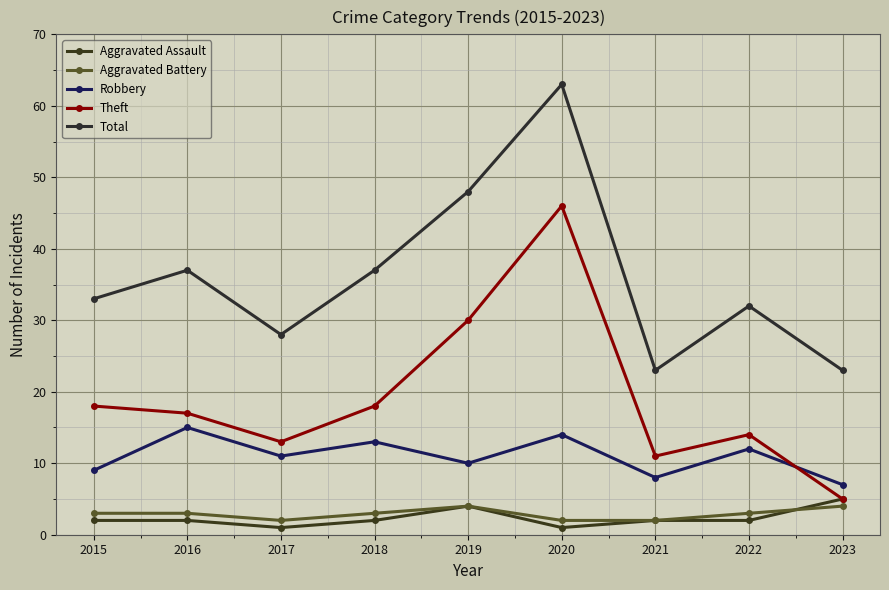

What is the difference between the Aggravated Assault values at 2020 and 2019?

3